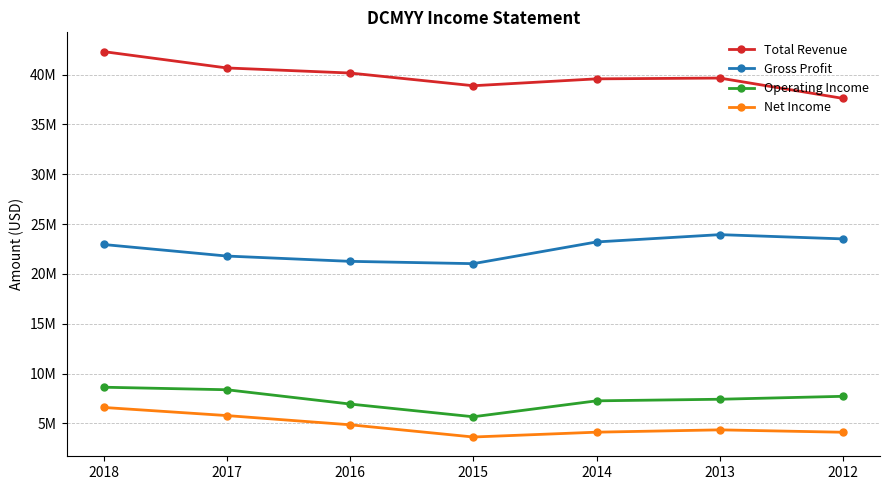

Which category has the highest value in the Operating Income series?

2018